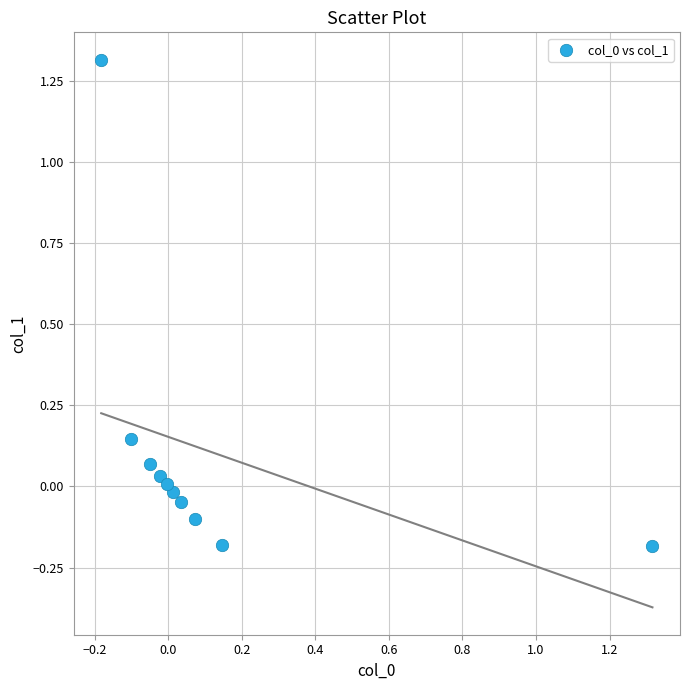

What is the range of Y values (max minus min)?

1.5